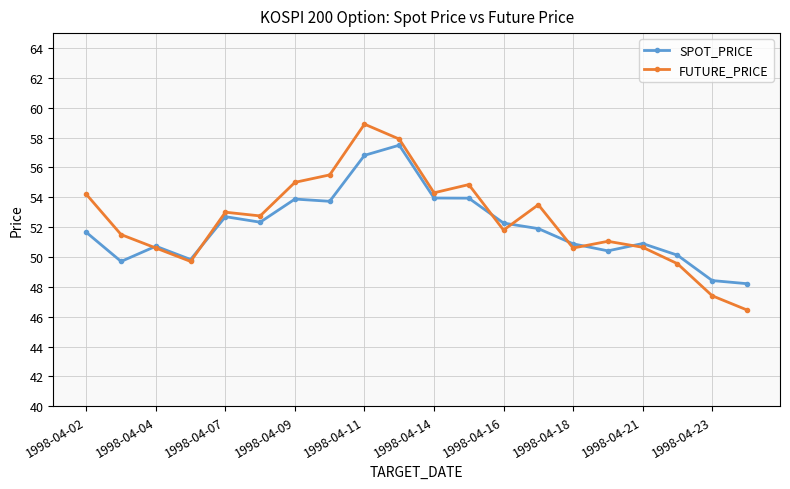

What is the value of the SPOT_PRICE point at the 19th from the left?

48.4